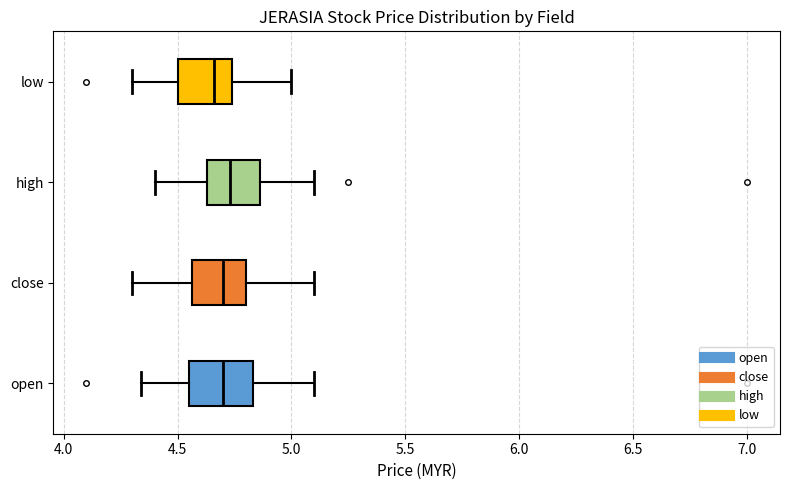

Reading bottom to top, read every box against the x-axis: the position of its median line, the range the box covers, and the ends of its whiskers. The values are not printed on the chart, so give them approximately, as read against the axis.

open: median 4.70, box 4.55 to 4.85, whiskers 4.35 to 5.10
close: median 4.70, box 4.55 to 4.80, whiskers 4.30 to 5.10
high: median 4.75, box 4.65 to 4.85, whiskers 4.40 to 5.10
low: median 4.65, box 4.50 to 4.75, whiskers 4.30 to 5.00